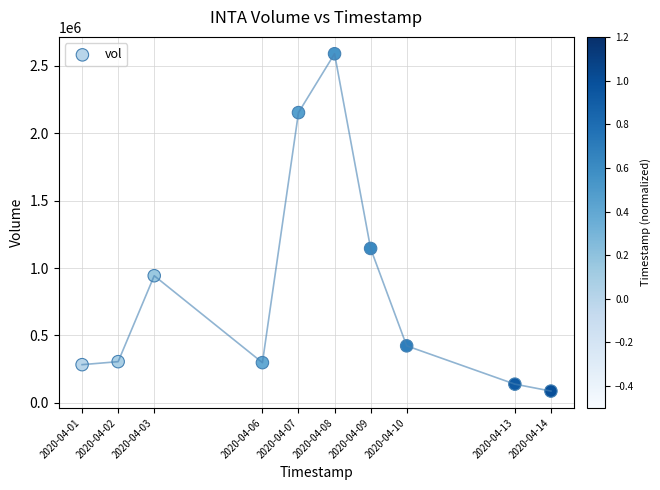

What Y value in the scatter plot is closest to 1337800?

1144800